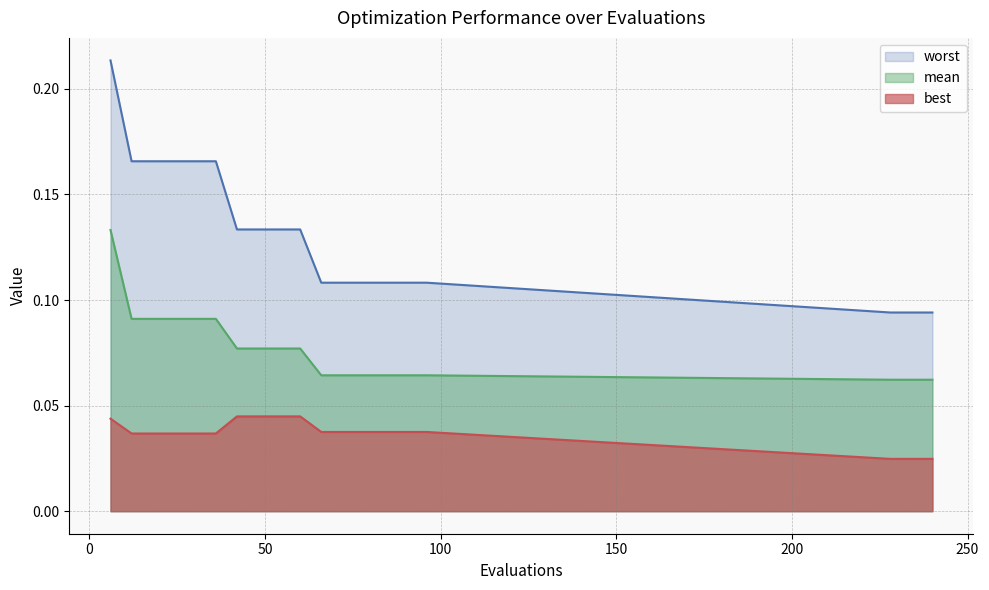

Read the mean value at 54.

0.1